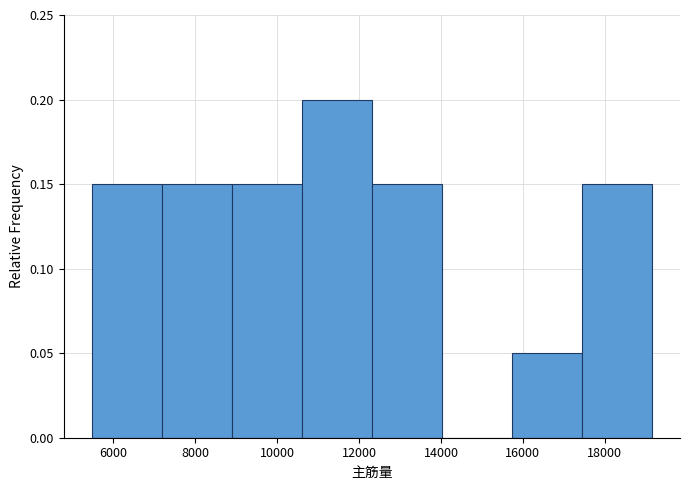

How tall is the bar that spans 7200 to 8800 on the x-axis? Neither the bar edges nor the heights are printed on the chart, so give them approximately, as read against the axes.

0.15